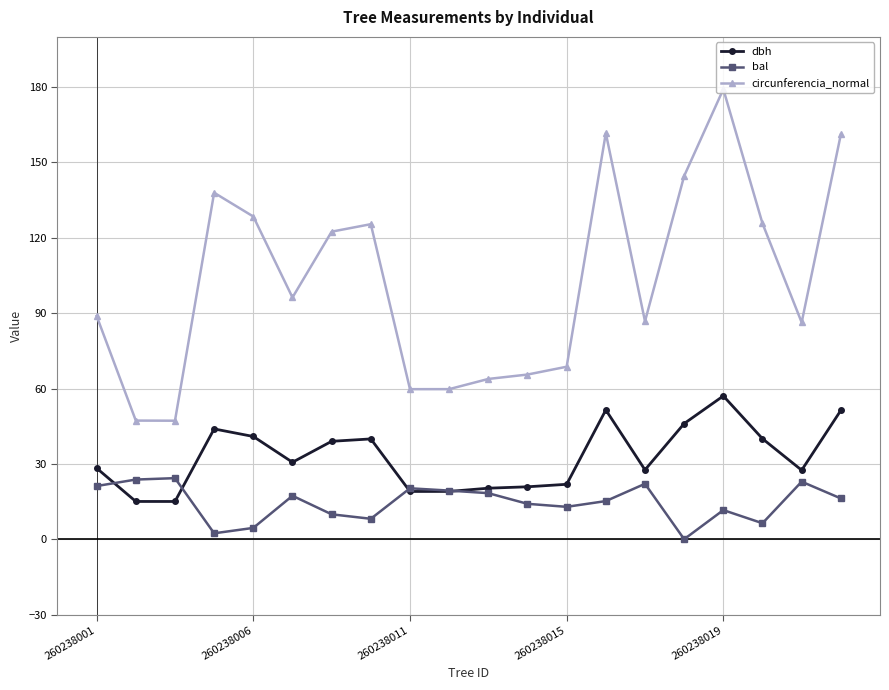

Which series has the largest total across all categories?

circunferencia_normal